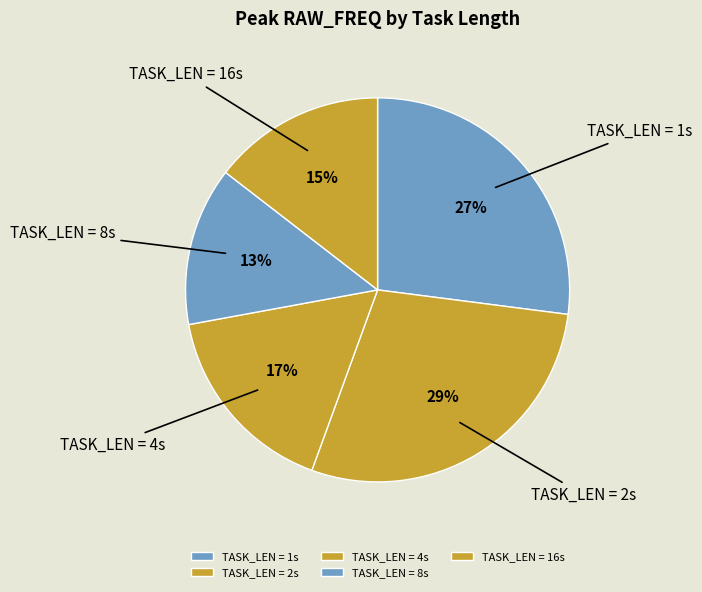

Is there a majority slice in this chart?

No